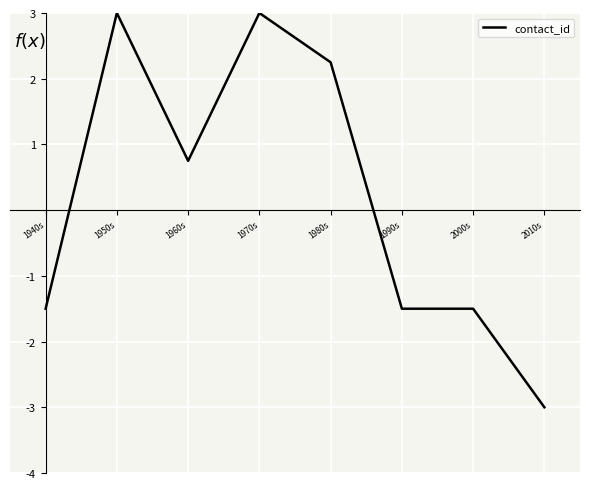

At which category does the data reach its first local peak?

1950s